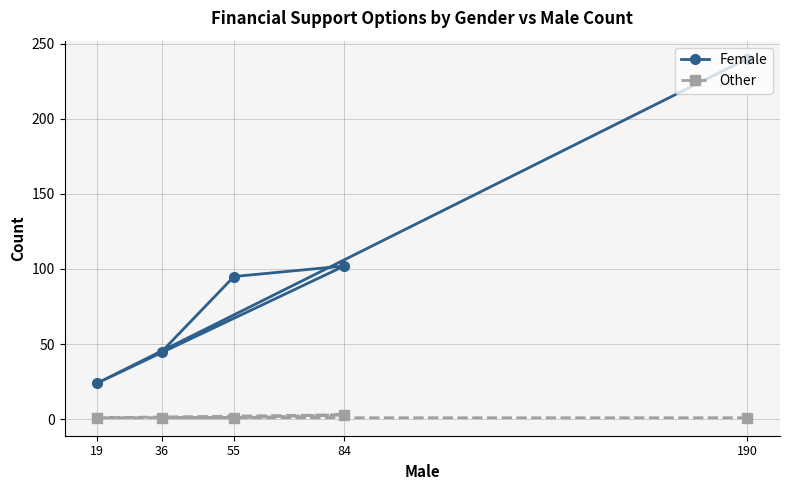

What is the maximum value shown in the chart?

240